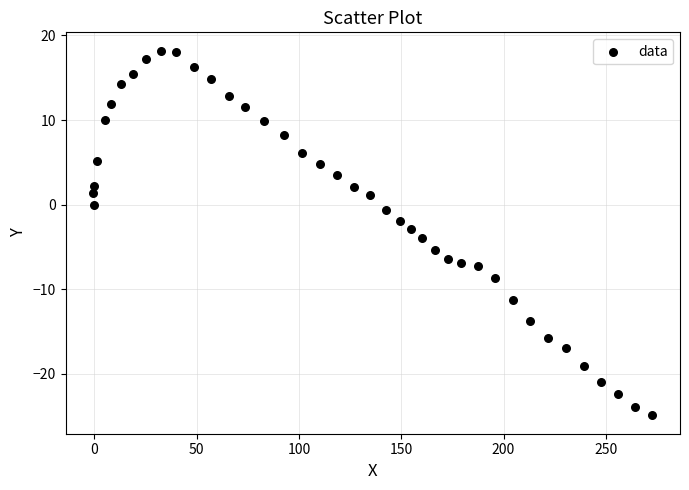

What is the range of X values (max minus min)?

273.0